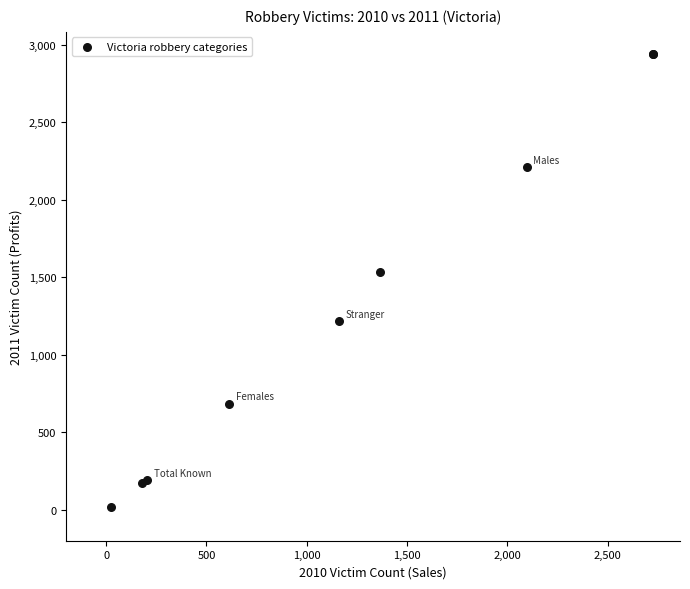

What Y value in the scatter plot is closest to 1478?

1533